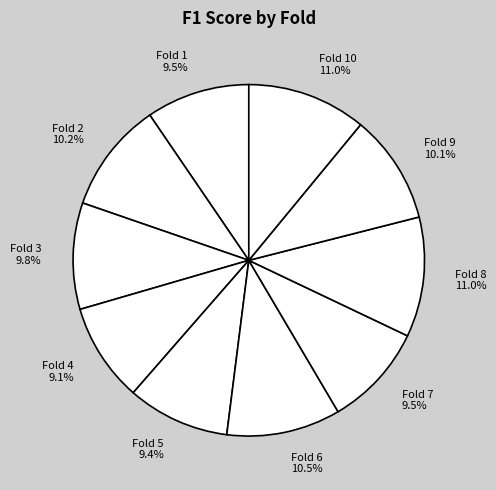

Is the sum of Fold 3 9.8% and Fold 5 9.4% greater than half?

No